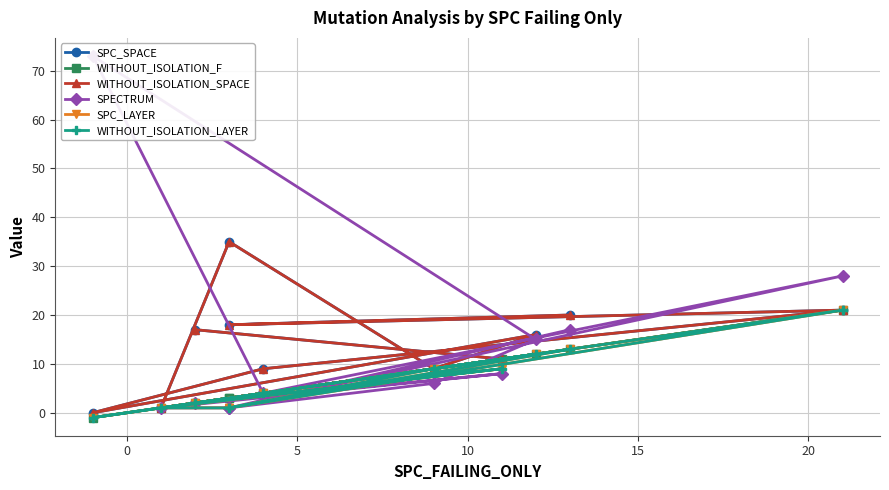

What is the difference between the maximum and minimum values in the SPECTRUM series?

72